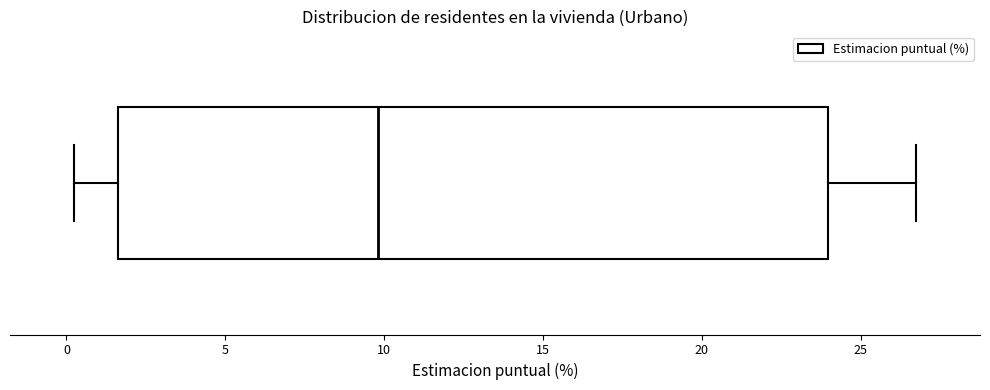

Where is the left edge of the box on the x-axis? The values are not printed on the chart, so give them approximately, as read against the axis.

1.5